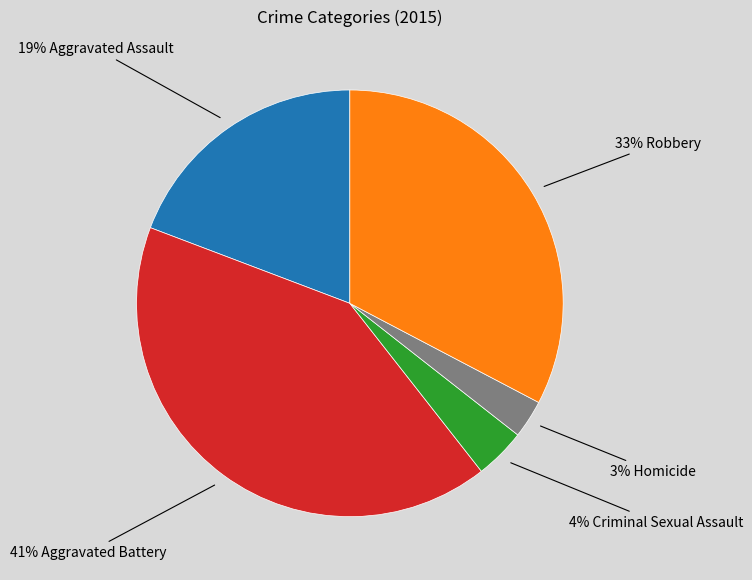

To the nearest percent, what is the difference between the largest and smallest slice percentages?

38%